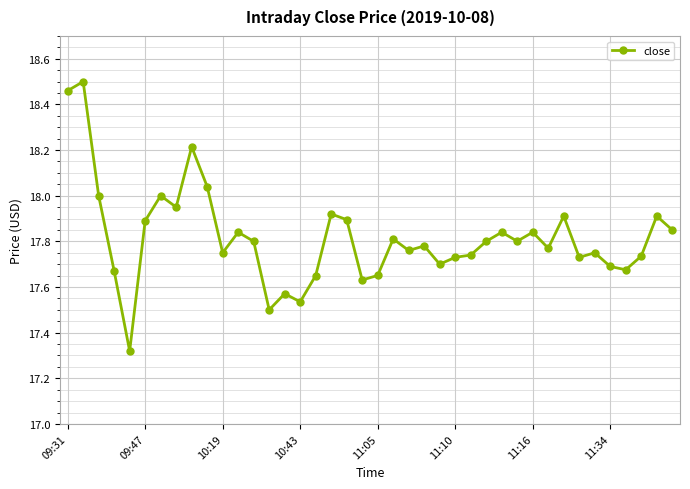

True or false: the data has more than 2 interior local peaks.

True